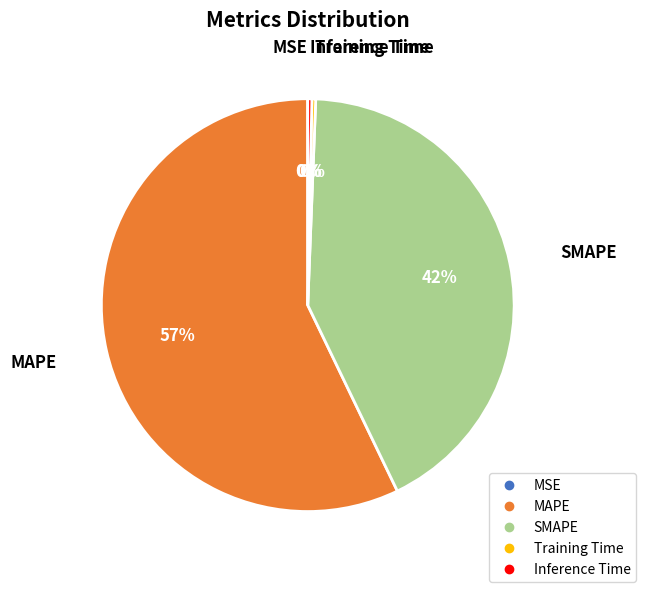

Which category has the biggest portion of the pie?

MAPE